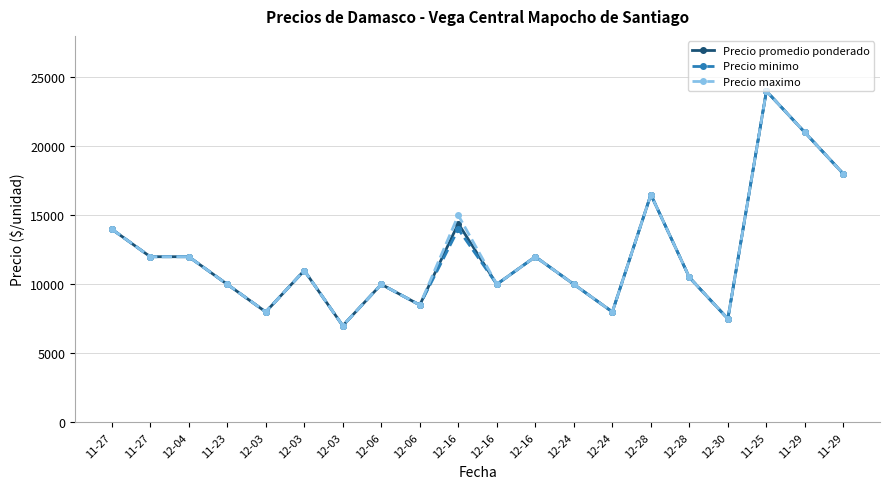

Count the number of data series in this chart.

3